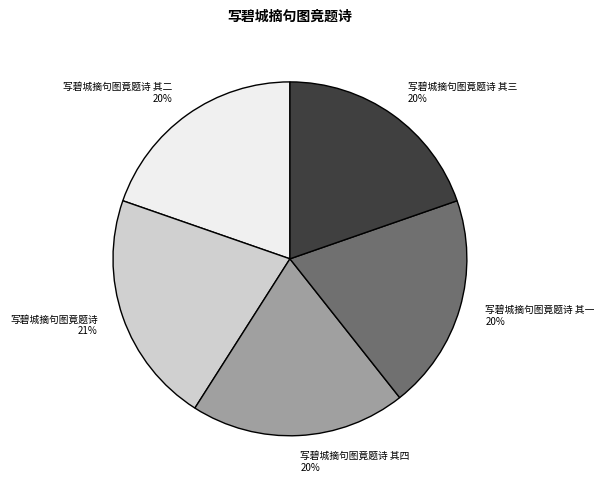

Count the number of slices in the pie.

5